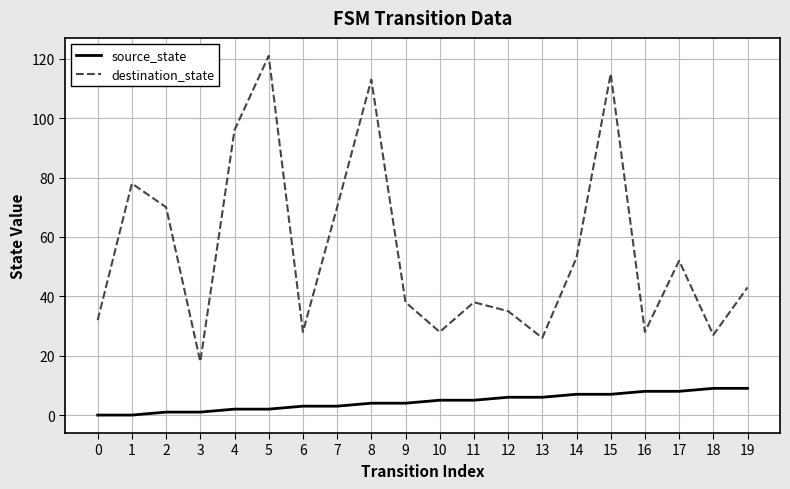

What is the difference between the maximum and minimum values in the destination_state series?

103